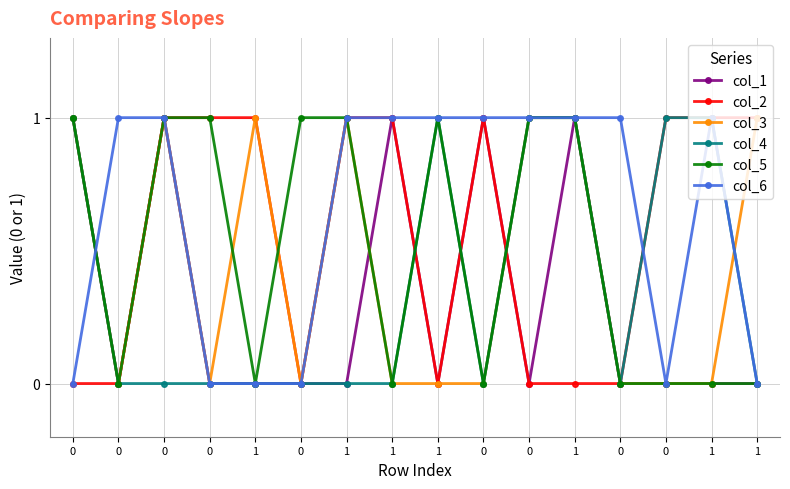

Count the number of data series in this chart.

6